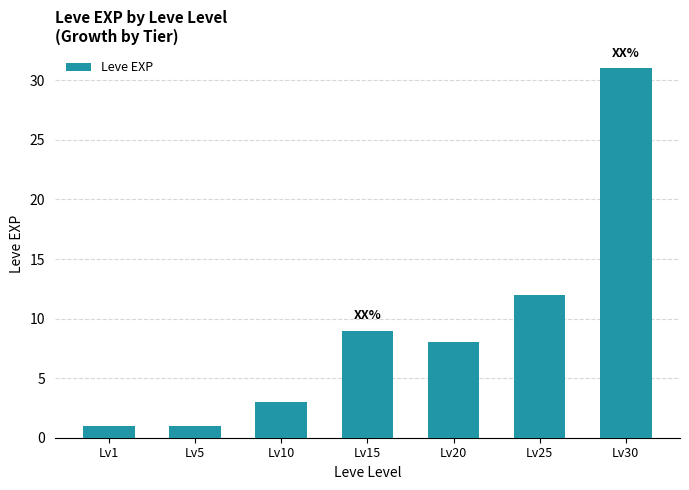

What is the sum of all values?

65